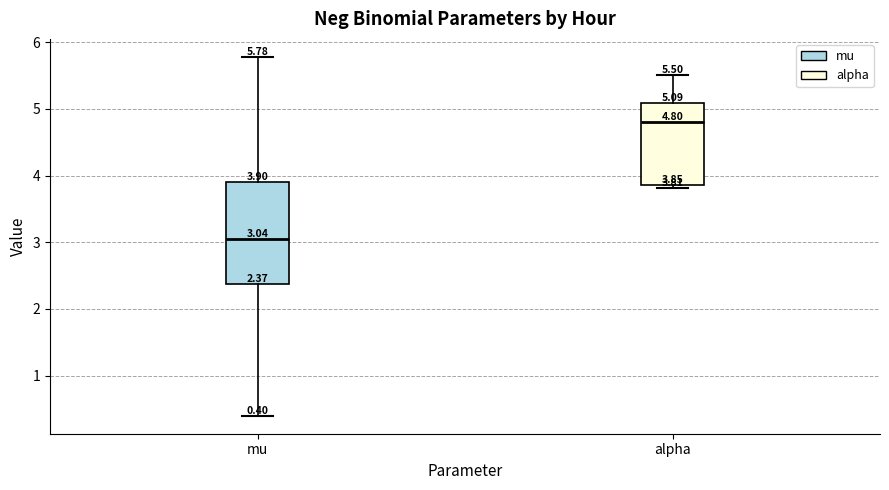

Which box has the highest median line?

alpha